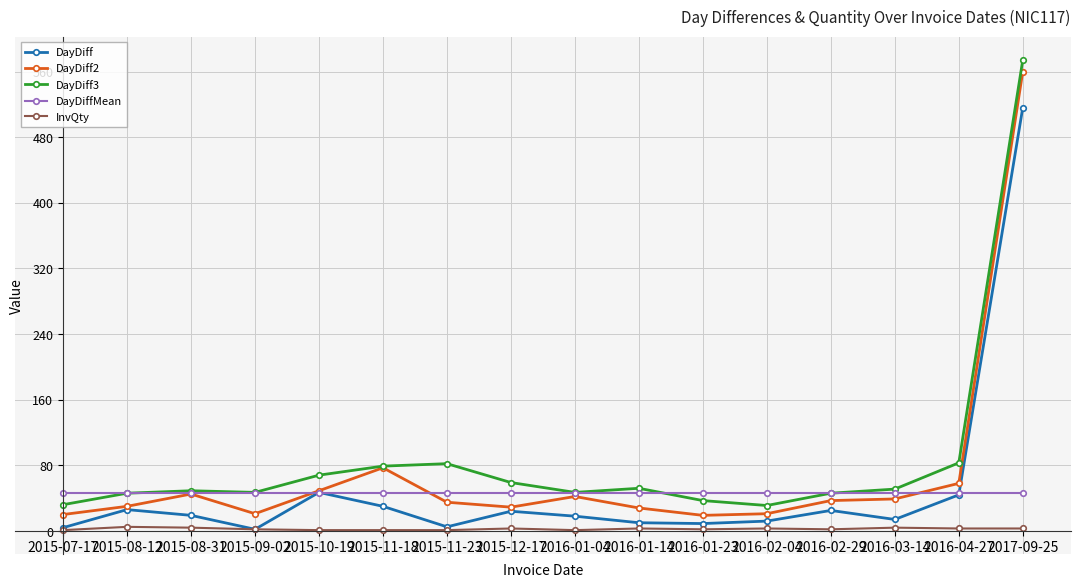

What are all the series names shown in the legend?

DayDiff, DayDiff2, DayDiff3, DayDiffMean, InvQty